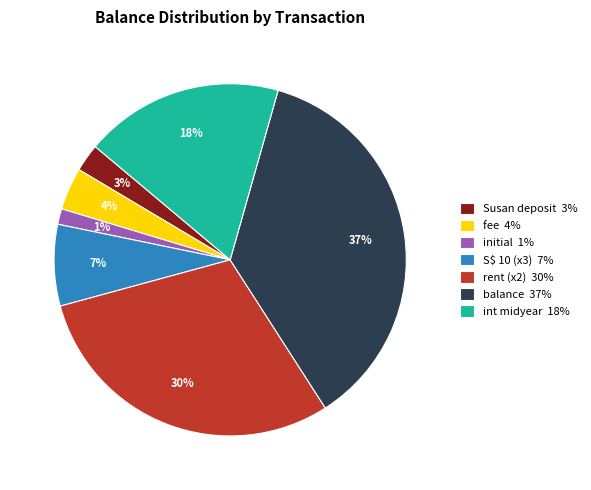

To the nearest percent, what is the combined percentage of initial 1% and Susan deposit 3%?

4%